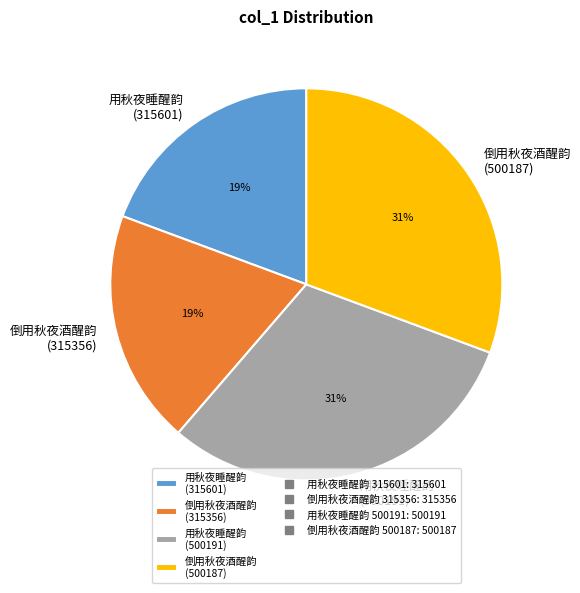

Is it true that 用秋夜睡醒韵 (500191) is 25% of the pie?

False